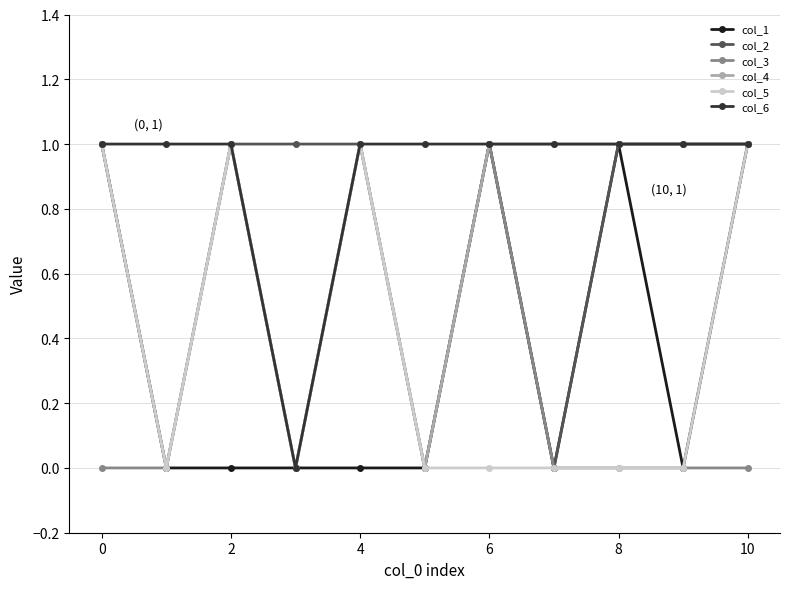

What is the maximum value shown in the chart?

1